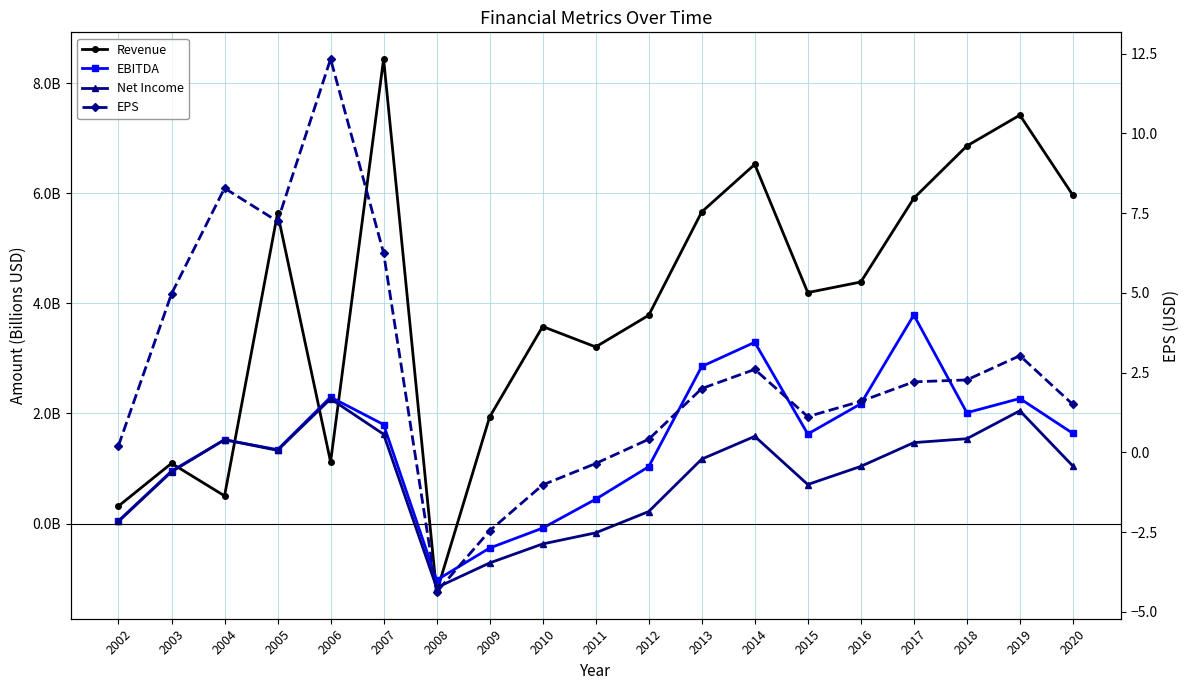

List the series in order of their peak value, highest first.

EPS, Revenue, EBITDA, Net Income